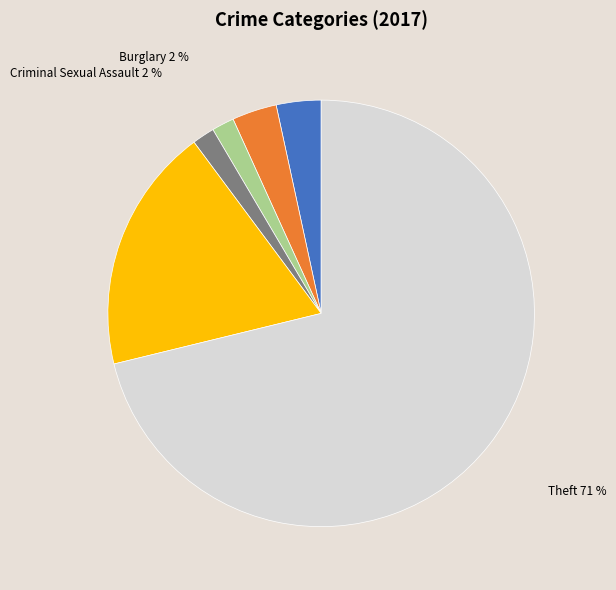

What is the majority slice?

Theft